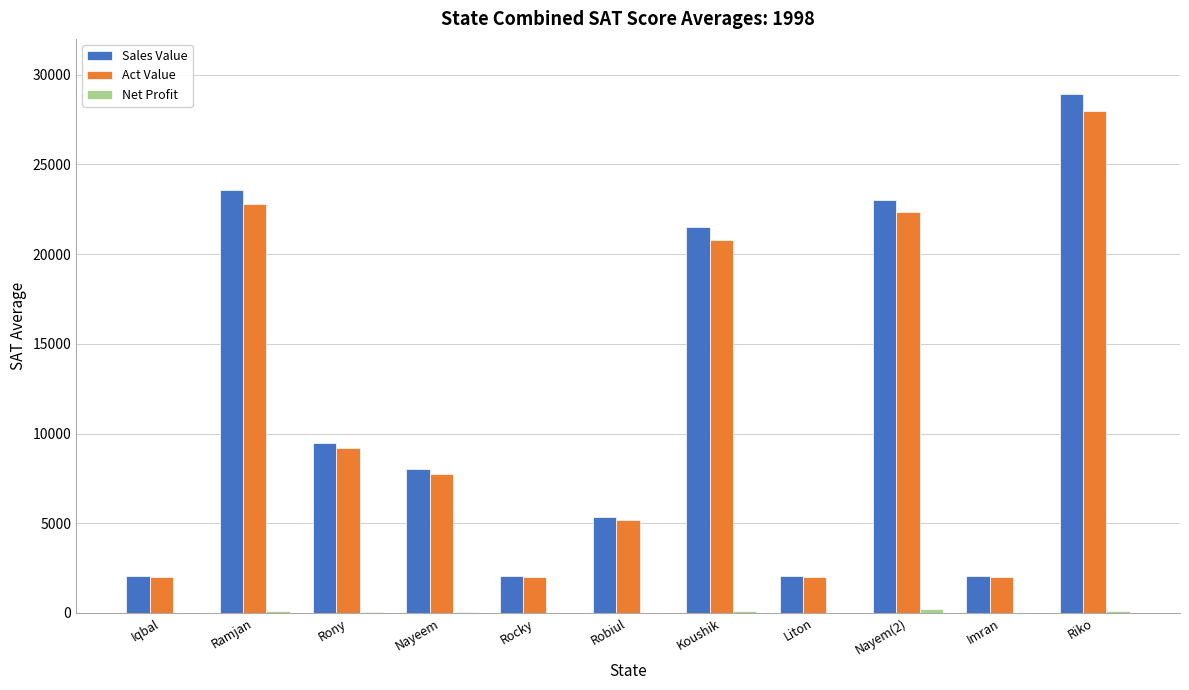

The value of Act Value at Nayem(2) is 8041.6. True or false?

False